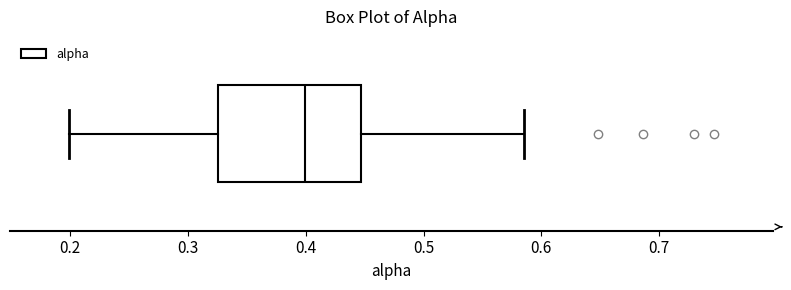

Transcribe this box plot: give where the median line is, the range the box spans, and where the two whiskers end, as read against the x-axis. The values are not printed on the chart, so give them approximately, as read against the axis.

median 0.40, box 0.33 to 0.45, whiskers 0.20 to 0.59